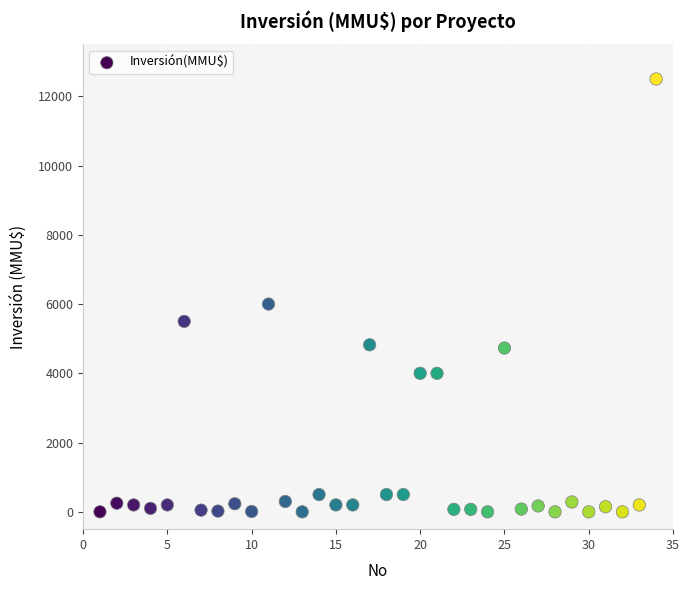

What is the range of Y values (max minus min)?

12500